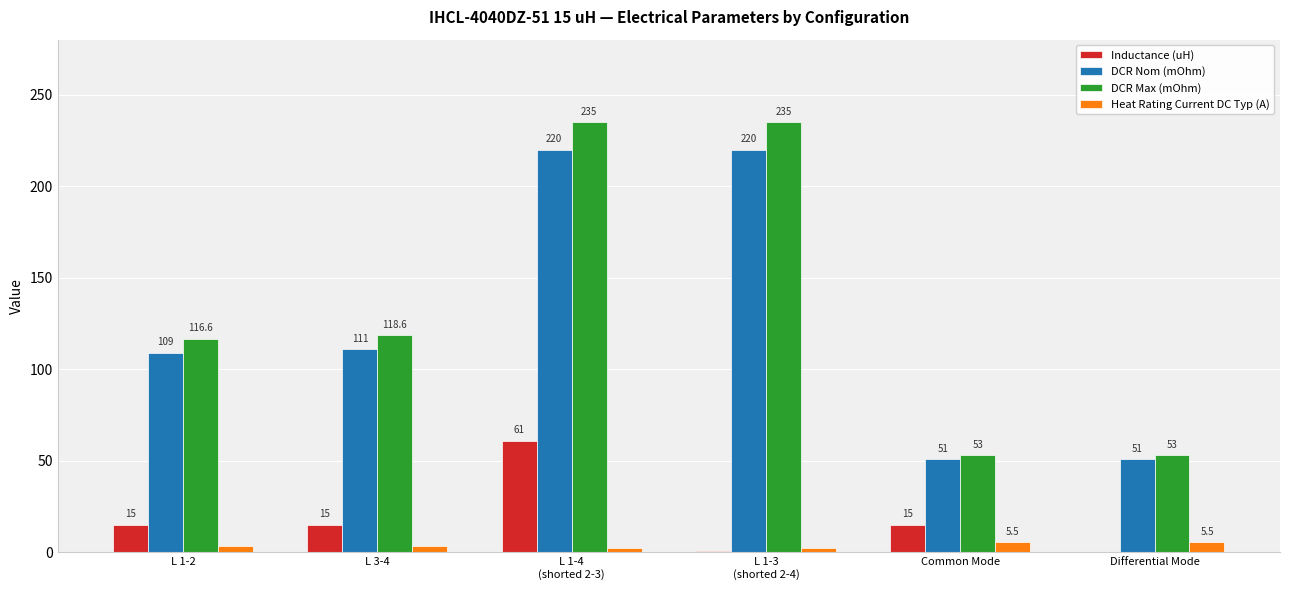

How many groups of bars are there?

6